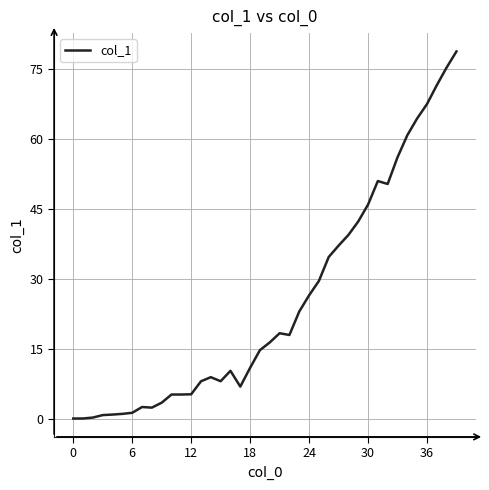

Does the chart have visible grid lines?

Yes